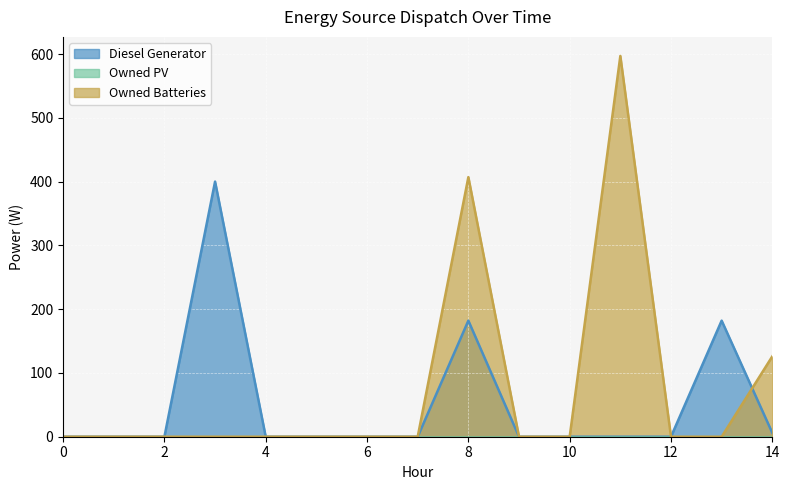

Which has a higher value, 5 or 14?

14